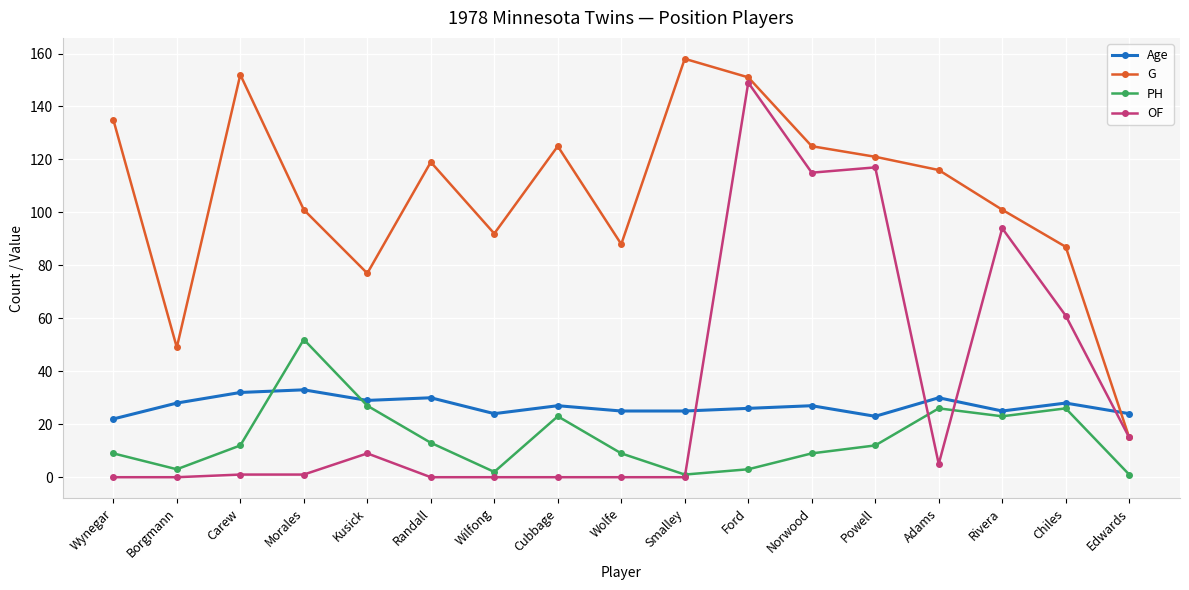

Is it true that Age equals 49 at Carew?

False